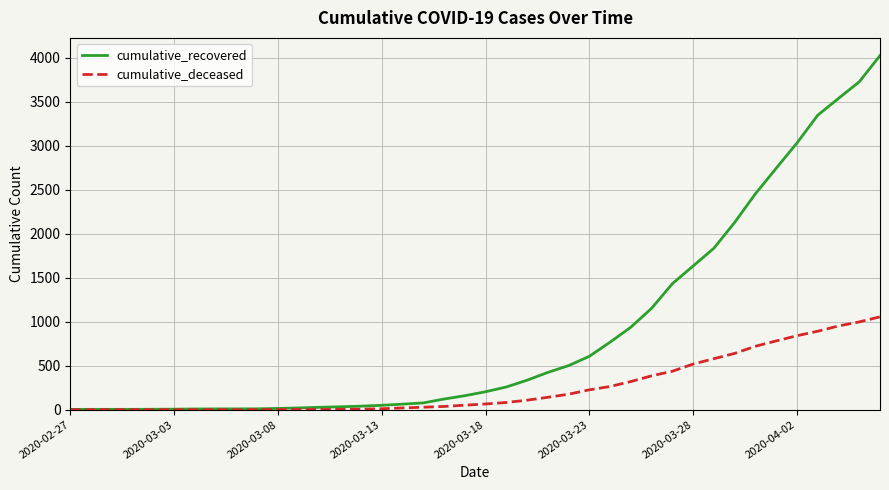

List the series in order of their overall mean, lowest first.

cumulative_deceased, cumulative_recovered